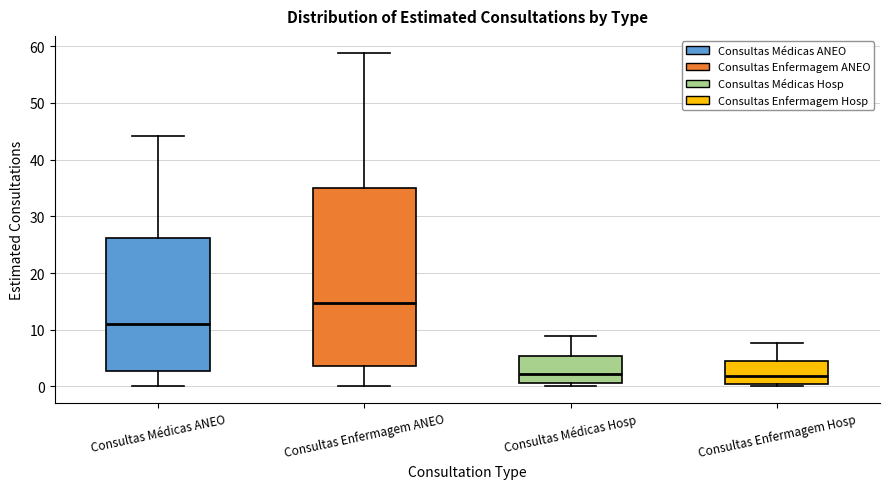

Which box is the tallest, from its lower edge to its upper edge?

Consultas Enfermagem ANEO